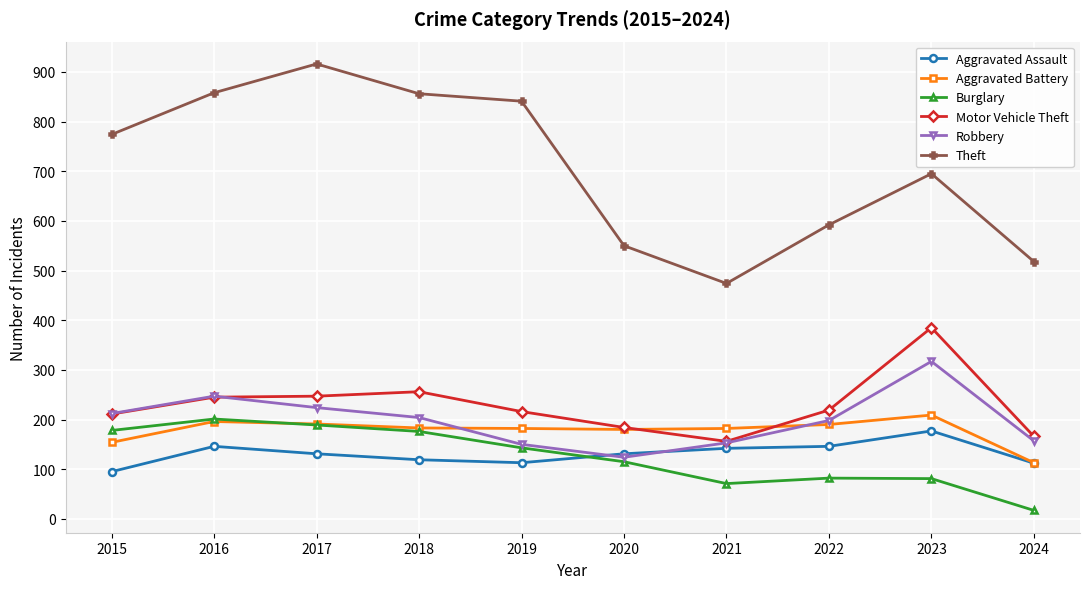

What is the value of the Burglary point at the 3rd from the left?

189